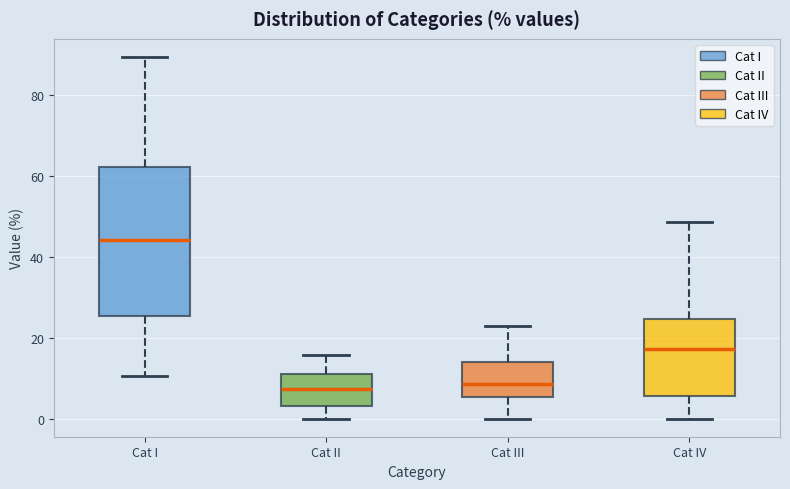

Which box's median line is the highest?

Cat I